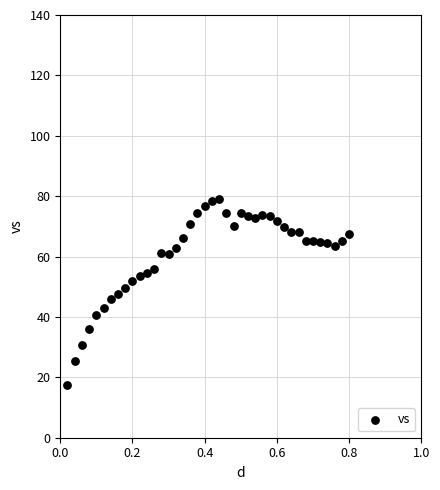

What is the range of X values (max minus min)?

0.8